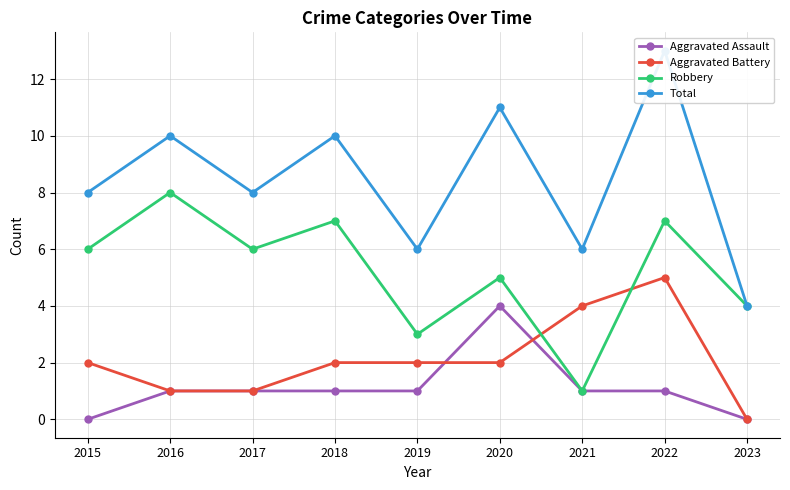

List the labels in order of Total value, largest first.

2022, 2020, 2016, 2018, 2015, 2017, 2019, 2021, 2023